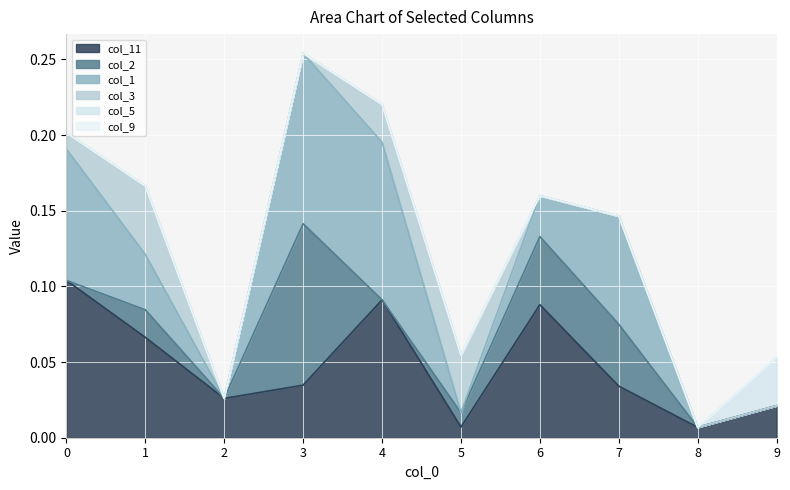

True or false: col_2 and col_5 intersect in this chart.

False